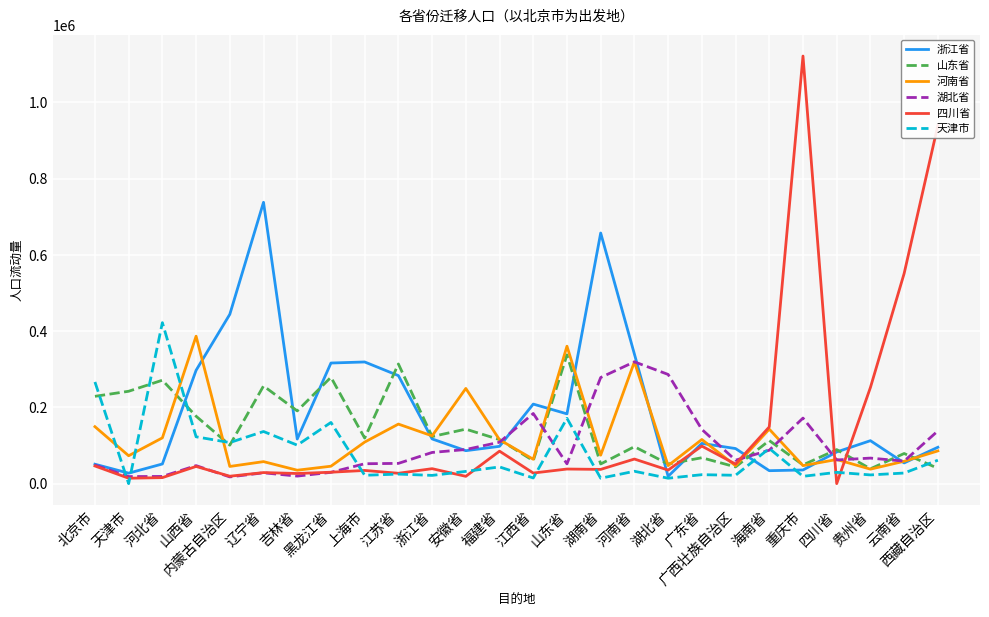

Where is the first local minimum for 河南省?

天津市